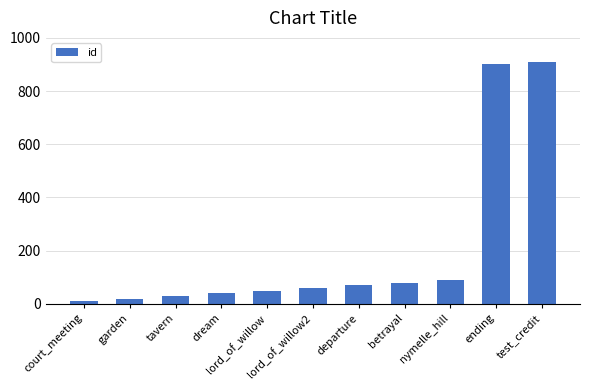

What is the change in value from dream to lord_of_willow?

+10